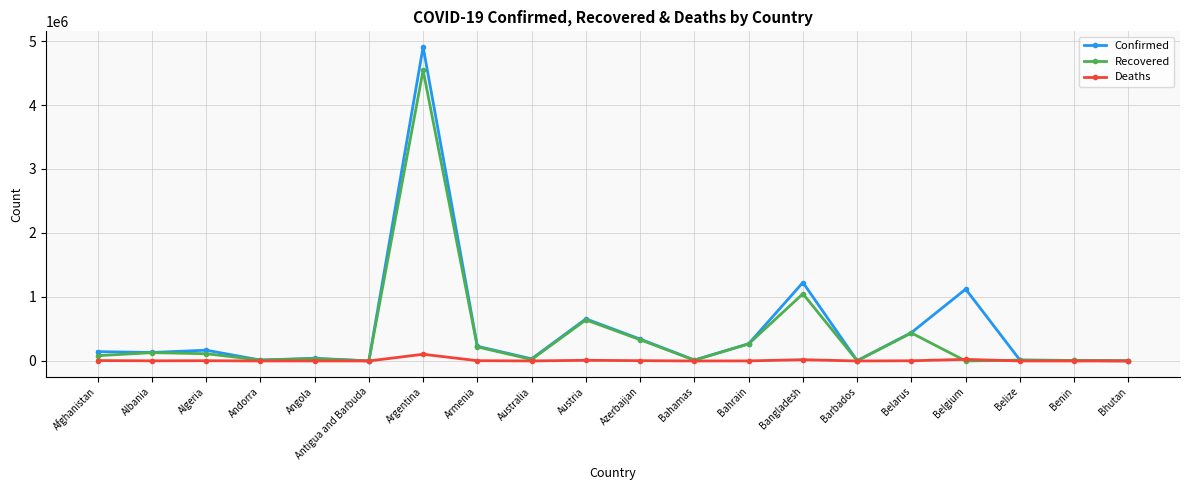

At which label is Recovered closest to 2271452?

Bangladesh